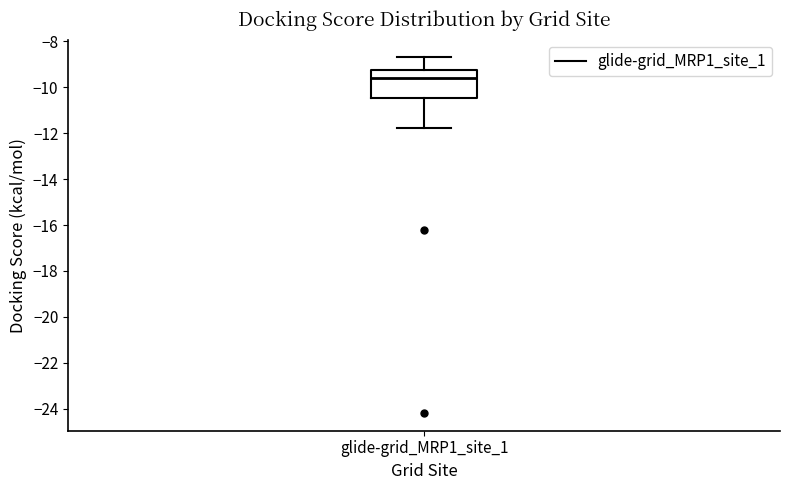

Where does the upper whisker of the box for glide-grid_MRP1_site_1 end on the y-axis? The values are not printed on the chart, so give them approximately, as read against the axis.

-8.8